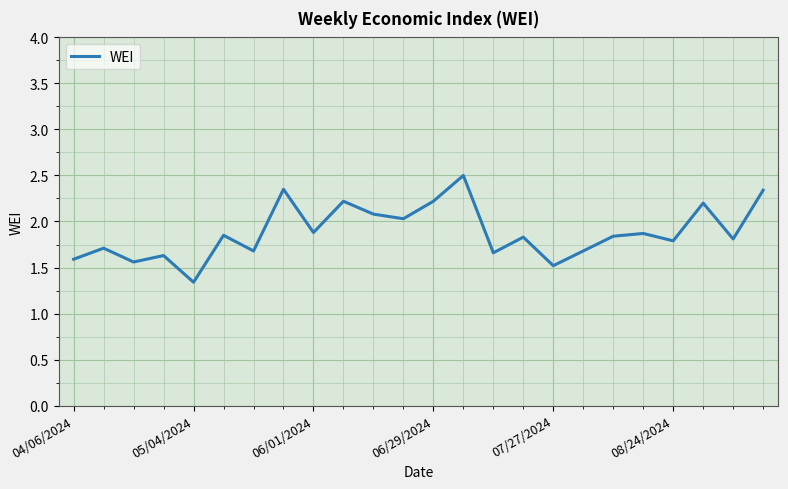

What is the difference between the second highest and minimum values?

1.0